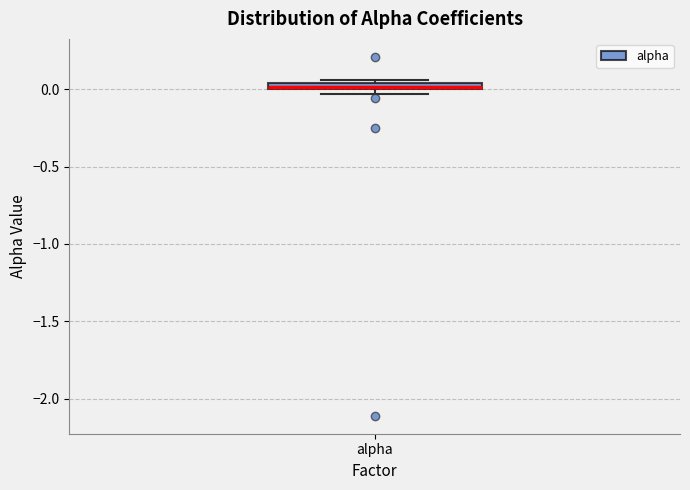

Where is the upper edge of the box for alpha on the y-axis? The values are not printed on the chart, so give them approximately, as read against the axis.

0.05